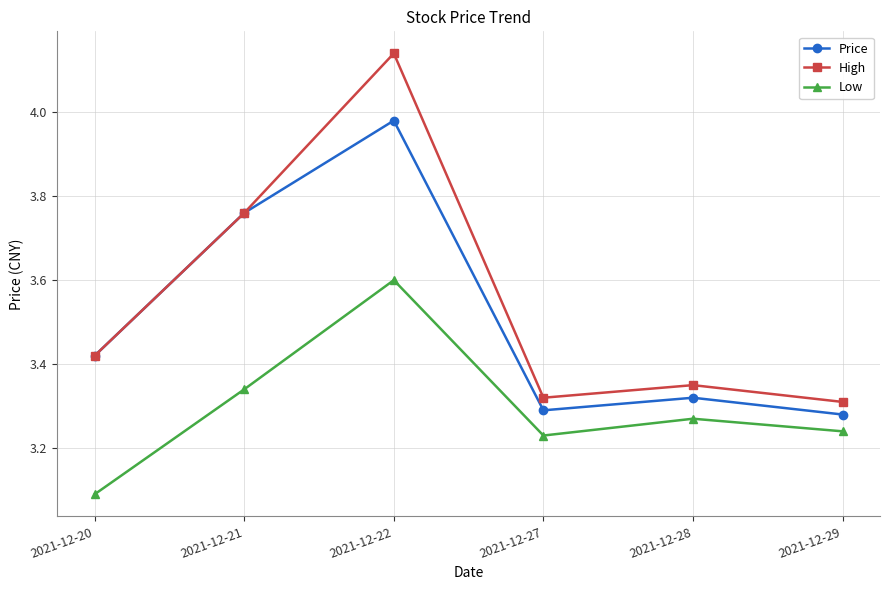

At which label is High closest to 3?

2021-12-29